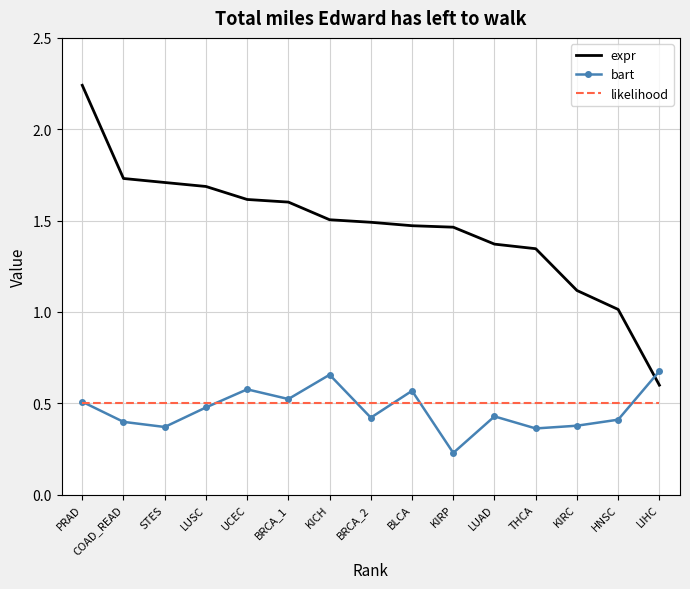

In bart, how many points are lower than both neighbors (excluding endpoints)?

5